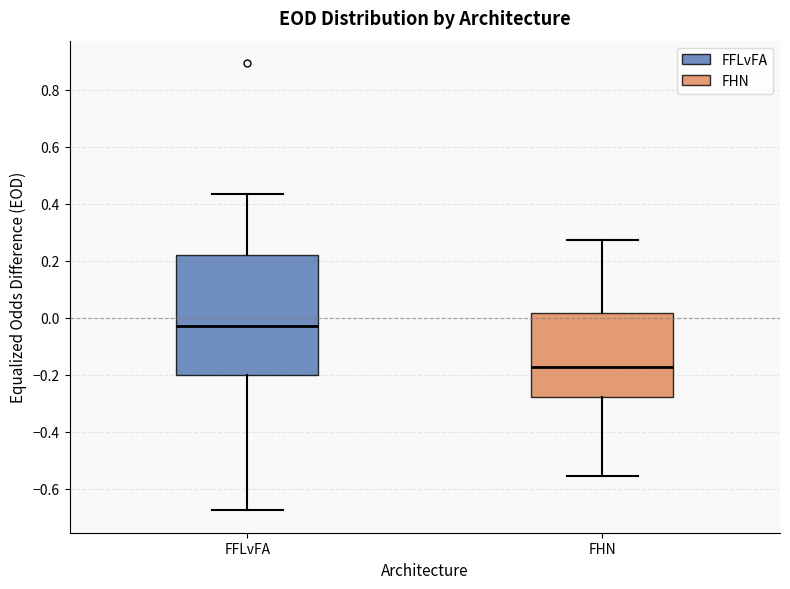

Reading left to right, transcribe this box plot: for each box, give where its median line is, the range the box spans, and where its two whiskers end, as read against the y-axis. The values are not printed on the chart, so give them approximately, as read against the axis.

FFLvFA: median -0.02, box -0.20 to 0.22, whiskers -0.68 to 0.44
FHN: median -0.18, box -0.28 to 0.02, whiskers -0.56 to 0.28